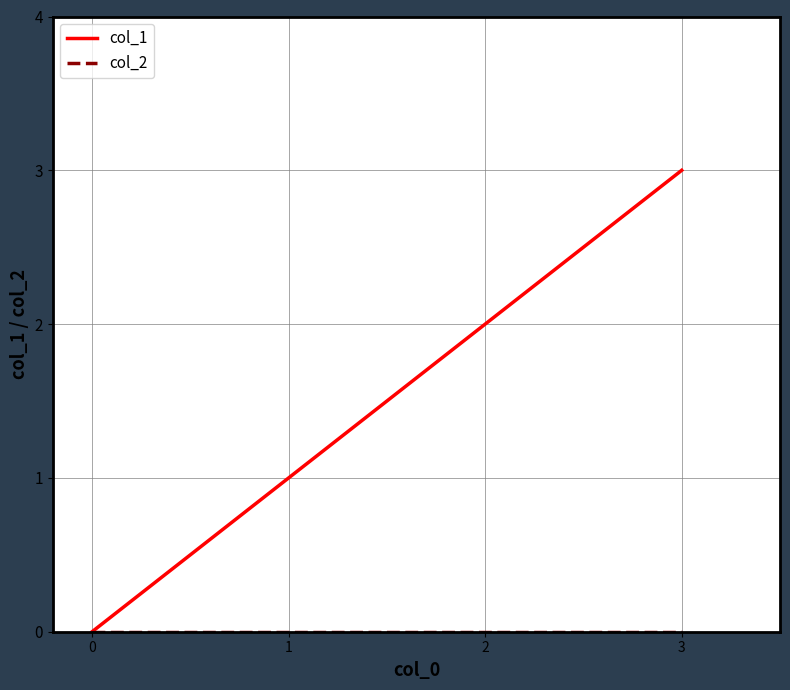

Which series has the largest range (max minus min)?

col_1